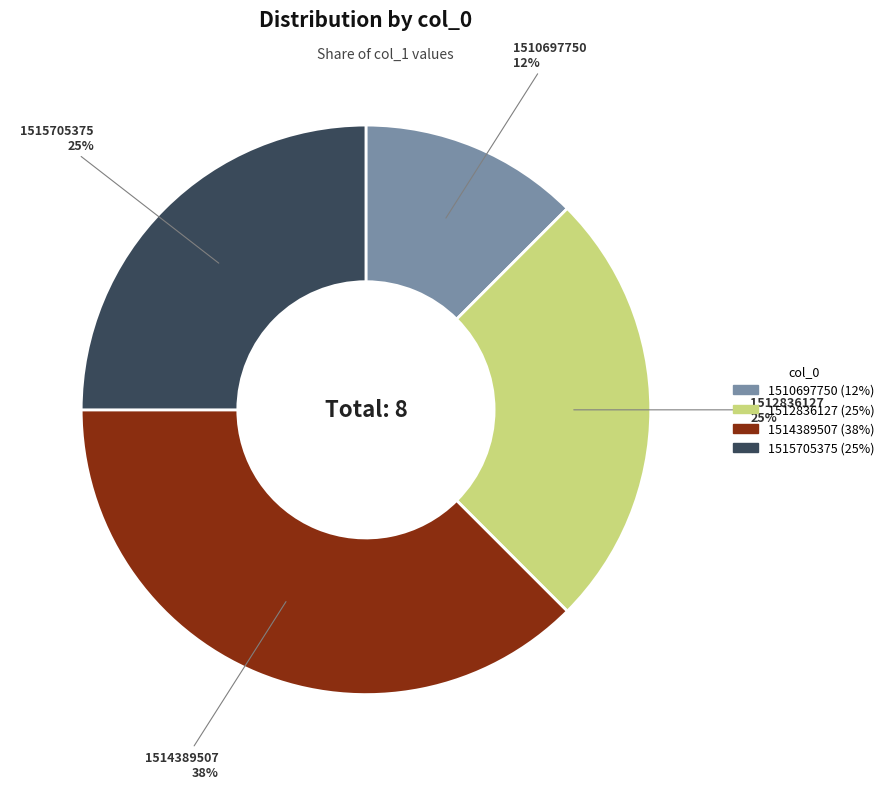

Is there any slice that represents more than half of the pie?

No